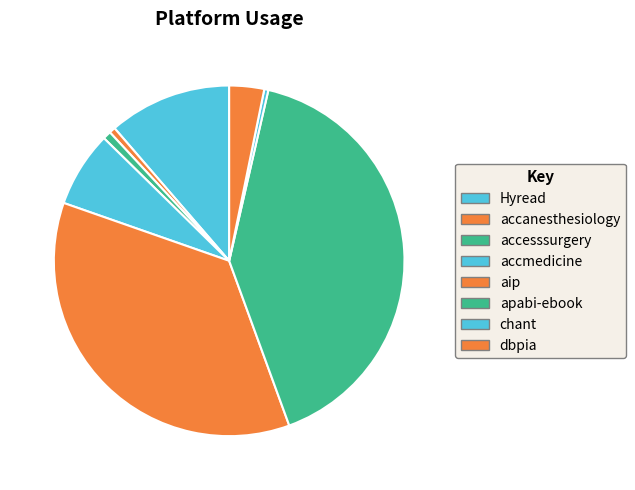

Is it true that dbpia is 3% of the pie?

True